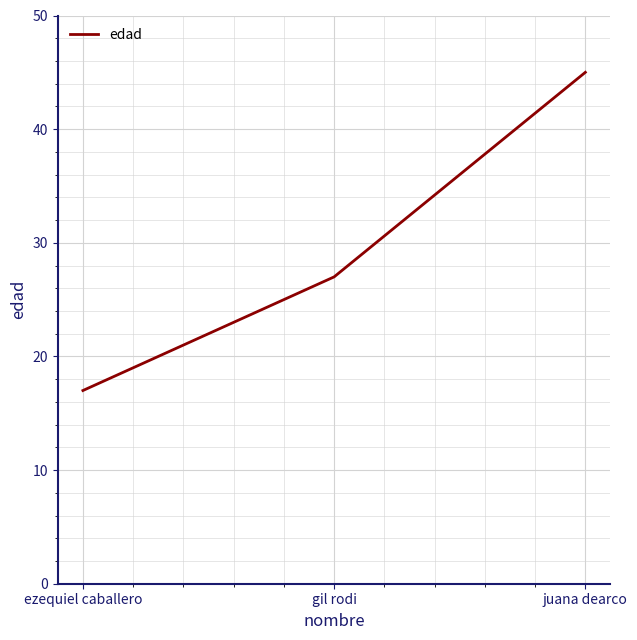

Reading right to left, list all the values displayed in this chart.

juana dearco=45	gil rodi=27	ezequiel caballero=17